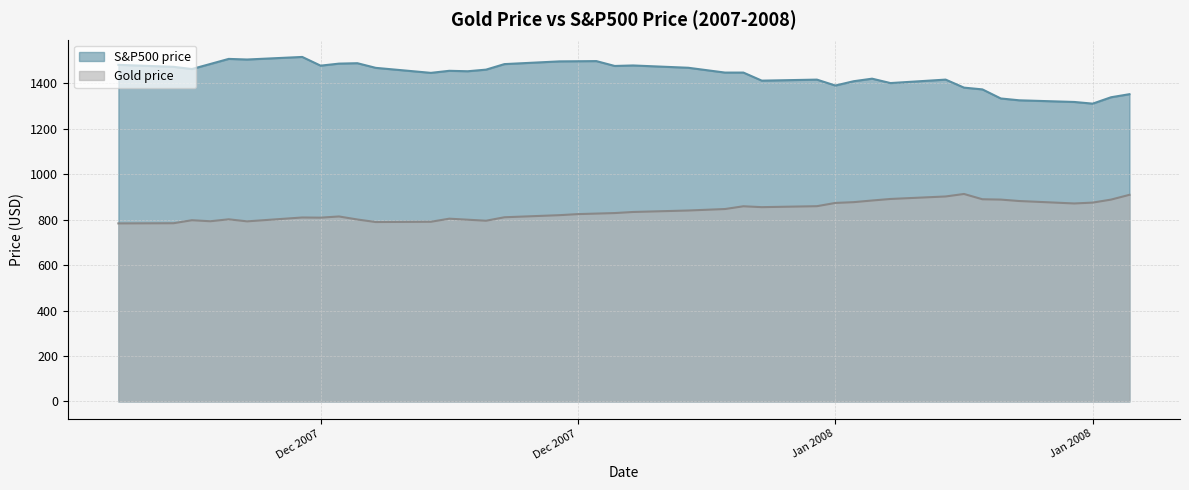

Reading left to right, extract all data points from this chart.

S&P500 price: 1481.1	1472.4	1462.8	1485.0	1507.3	1504.7	1516.0	1477.7	1486.6	1488.4	1468.0	1445.9	1455.0	1453.0	1460.1	1484.5	1496.5	1497.0	1497.7	1476.3	1478.5	1468.4	1457.8	1447.2	1447.2	1411.6	1416.2	1390.2	1409.1	1420.3	1401.0	1416.2	1381.0	1373.2	1333.2	1325.2	1317.8	1310.5	1338.6	1352.1
Gold price: 783.5	784.2	797.5	793.0	801.5	792.5	809.5	808.8	814.0	800.7	789.5	790.8	804.2	799.8	795.2	810.5	819.8	824.4	826.7	829.0	833.8	840.2	843.5	846.8	858.9	855.0	859.2	873.5	877.0	884.2	891.0	902.0	913.0	889.8	888.2	882.0	871.2	875.0	888.2	909.2